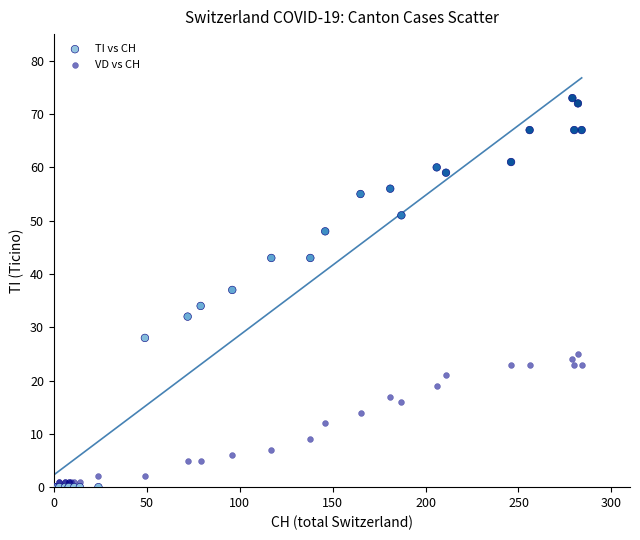

In the TI vs CH series, what Y value is closest to 36?

37